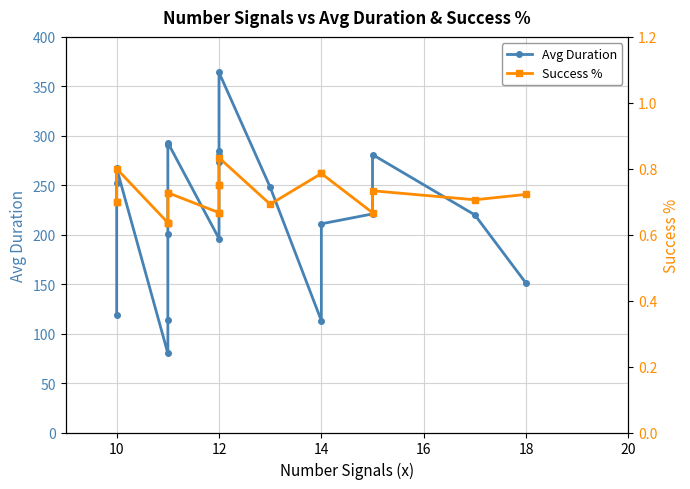

What is the average value of the Avg Duration series?

223.1